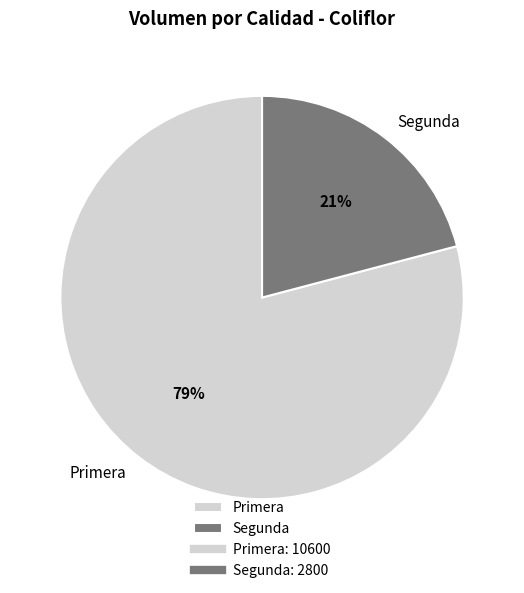

To the nearest percent, what is the difference between the largest and smallest slice percentages?

58%